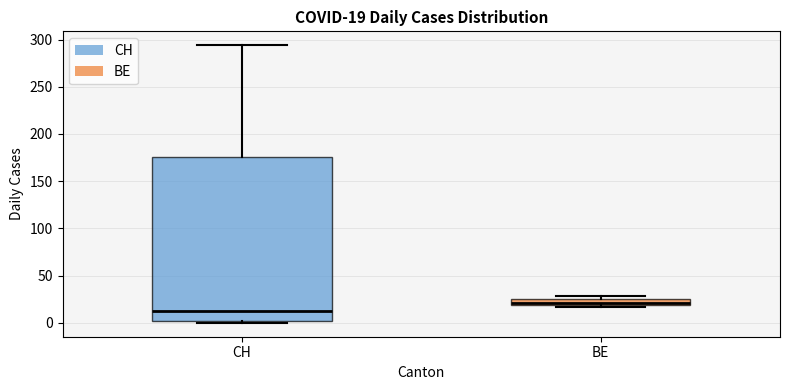

Which box's median line is the highest?

BE